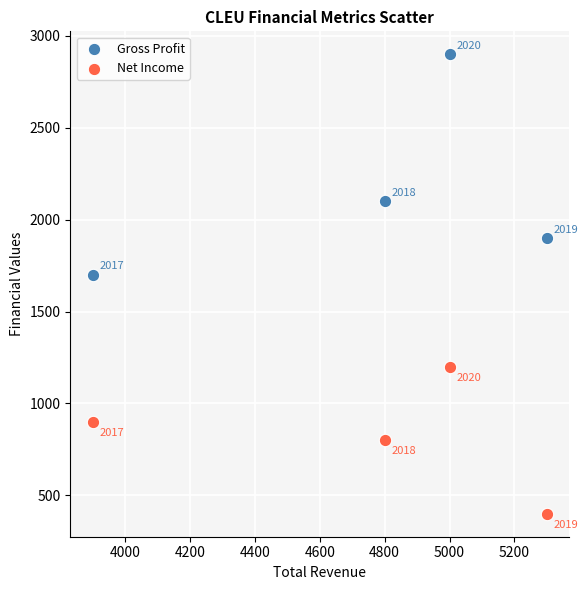

Which series has the largest Y range (max minus min)?

Gross Profit